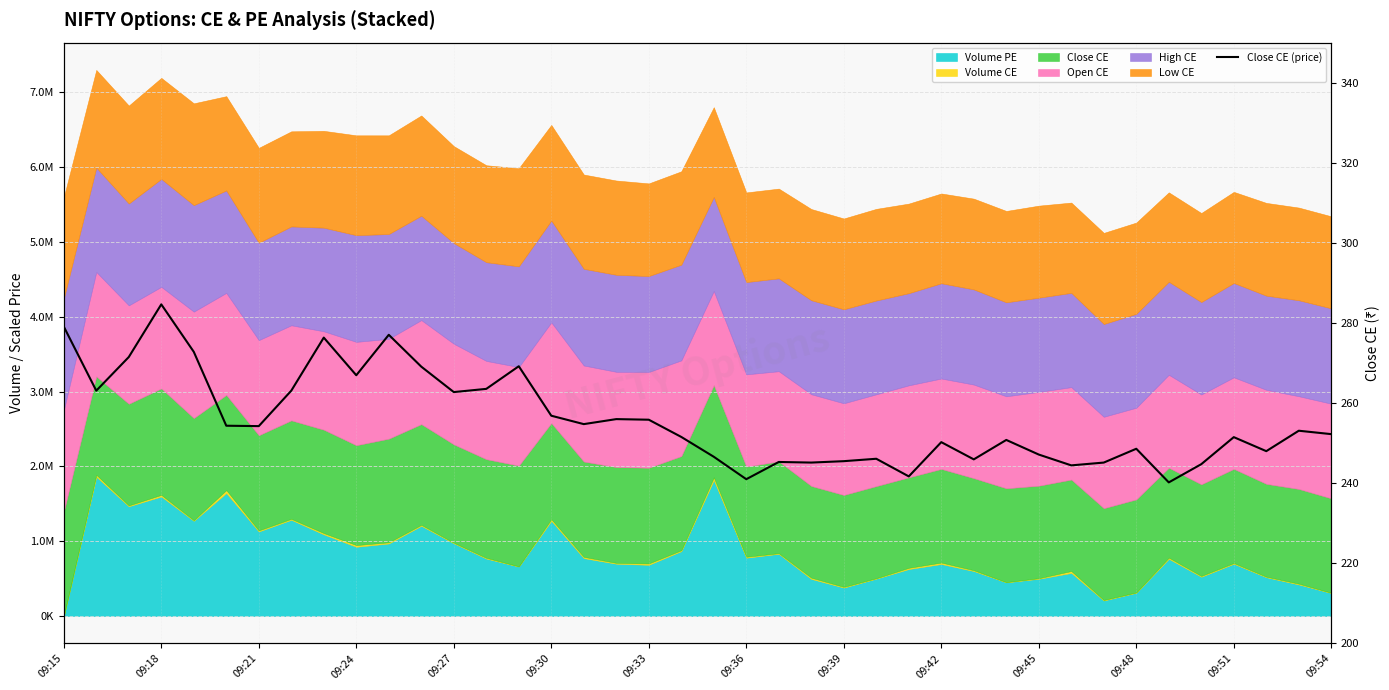

What is the average value?

255.9